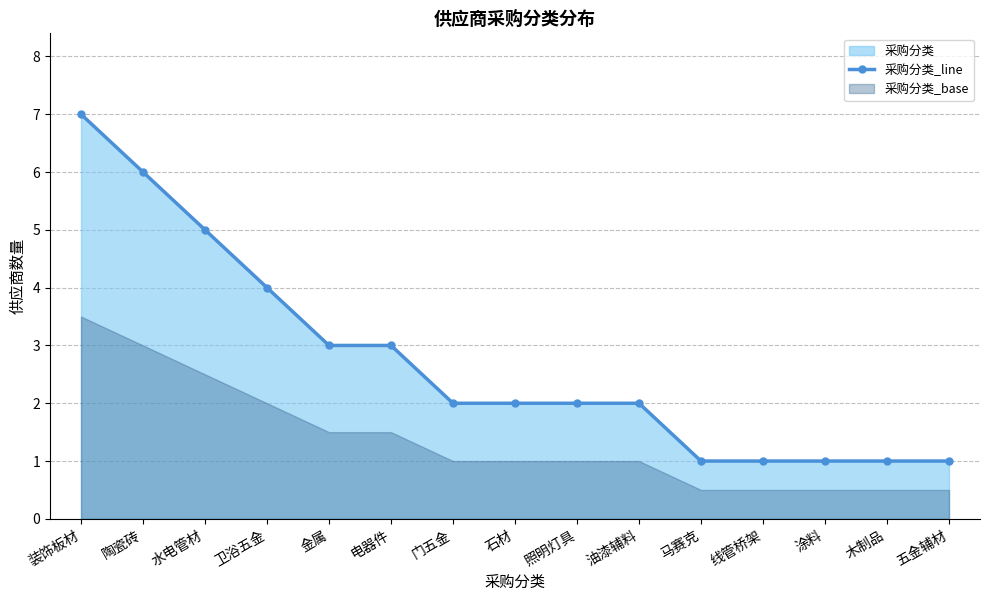

Which category has the highest value across all series?

装饰板材